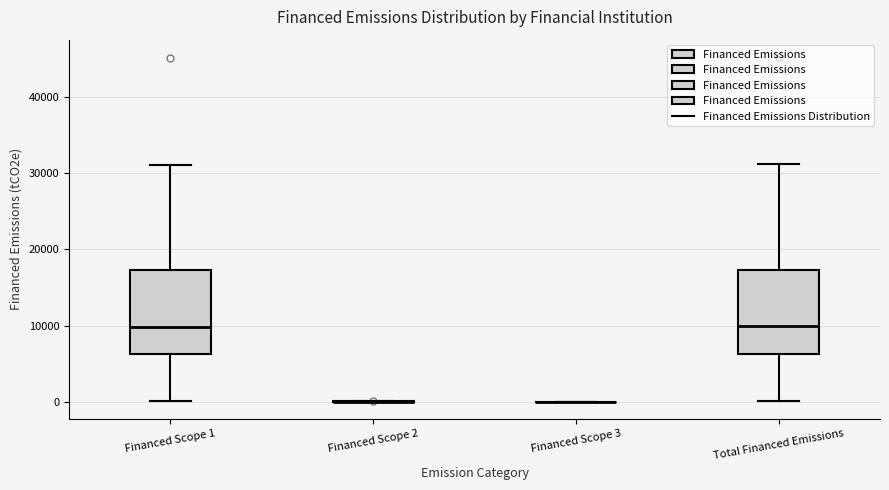

Where is the lower edge of the box for Total Financed Emissions on the y-axis? The values are not printed on the chart, so give them approximately, as read against the axis.

6000